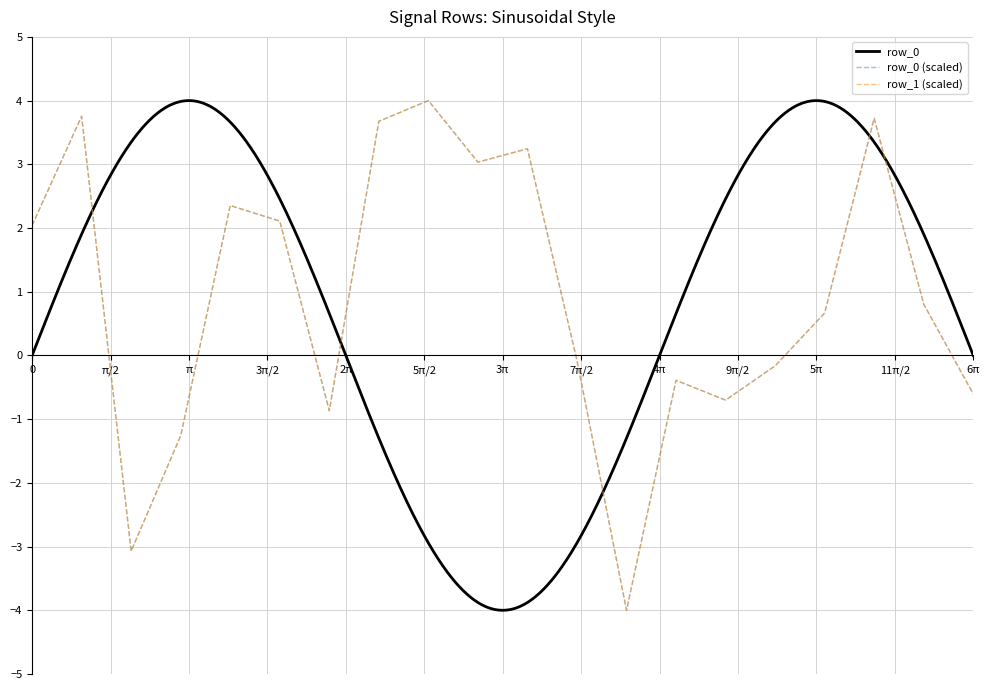

Does the chart have visible grid lines?

Yes